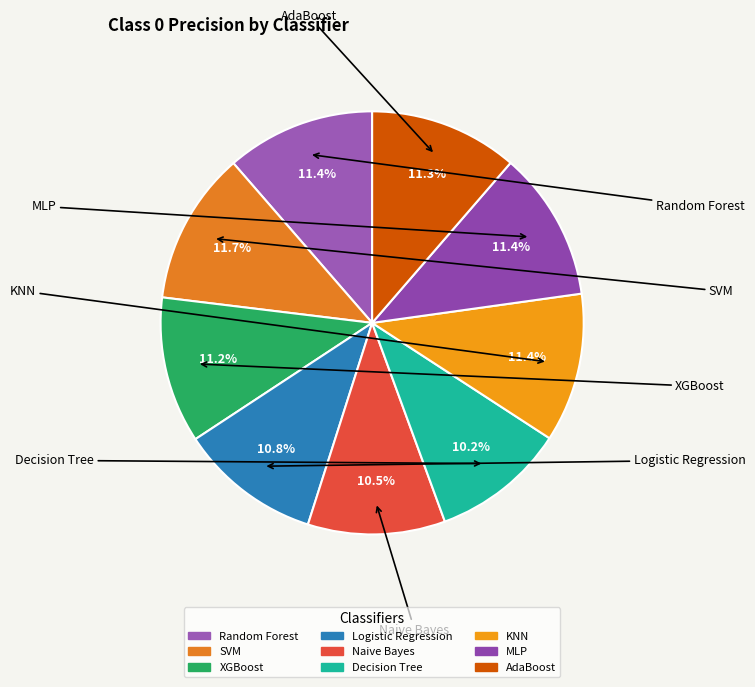

What portion of the pie excludes Logistic Regression?

89.2%